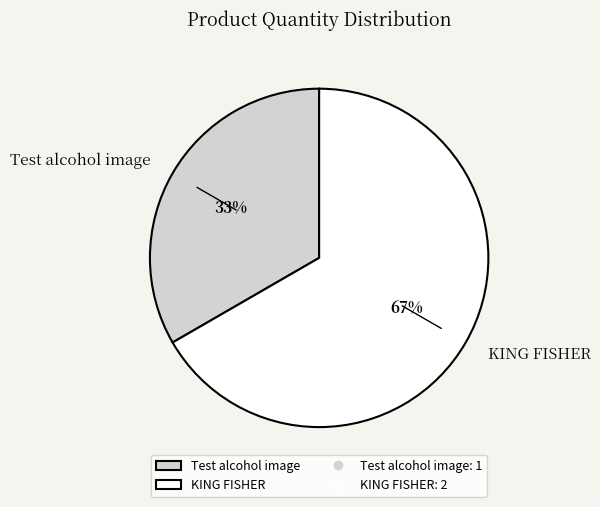

Do Test alcohol image and KING FISHER together represent more than half of the pie?

Yes